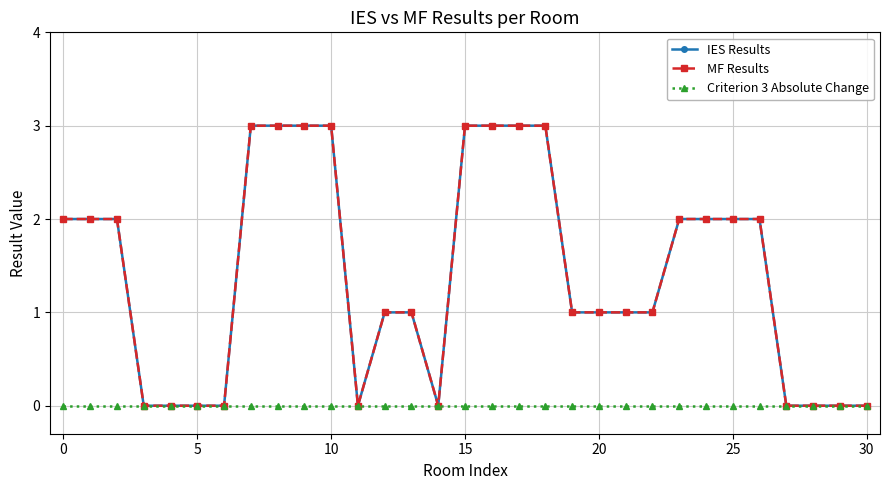

Does the chart have visible grid lines?

Yes